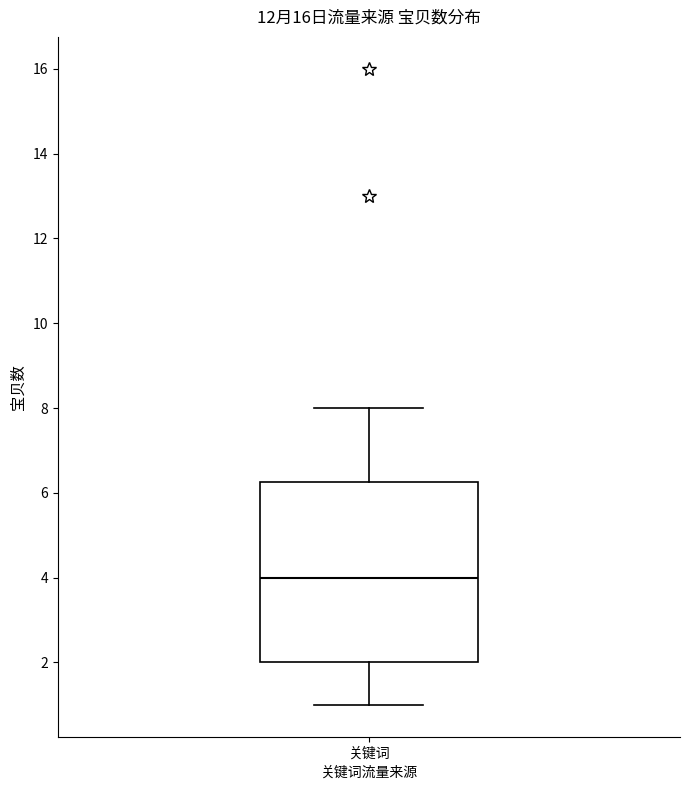

Where does the upper whisker of the box for 关键词 end on the y-axis? The values are not printed on the chart, so give them approximately, as read against the axis.

8.0